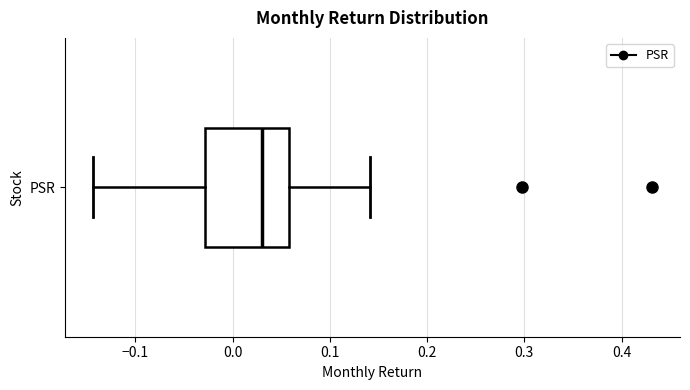

Where is the left edge of the box for PSR on the x-axis? The values are not printed on the chart, so give them approximately, as read against the axis.

-0.03